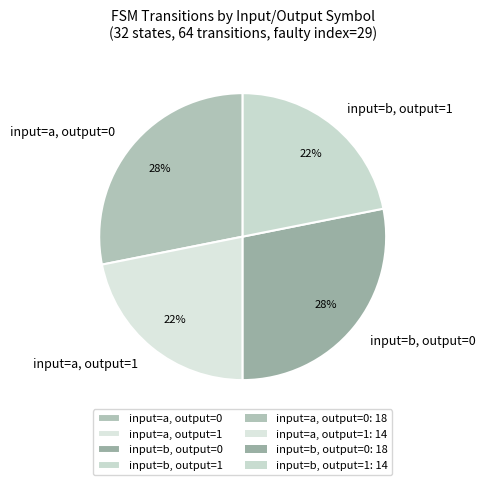

To the nearest percent, what is the difference between the largest and smallest slice percentages?

6%